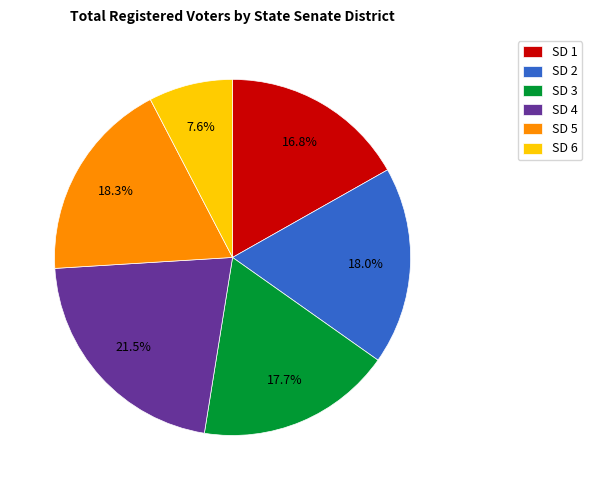

Is it true that SD 3 is 27% of the pie?

False